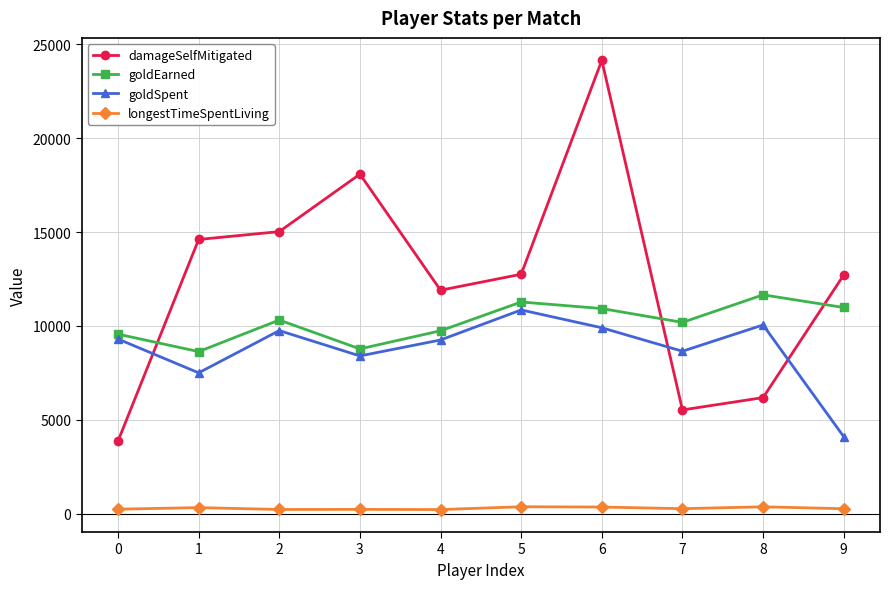

What is the difference between the highest and lowest values at 7?

9923